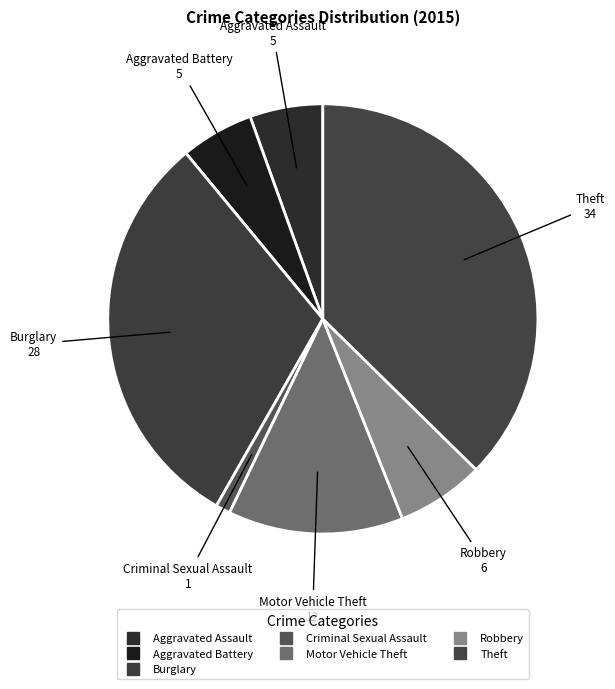

What is the largest slice in the pie chart?

Theft